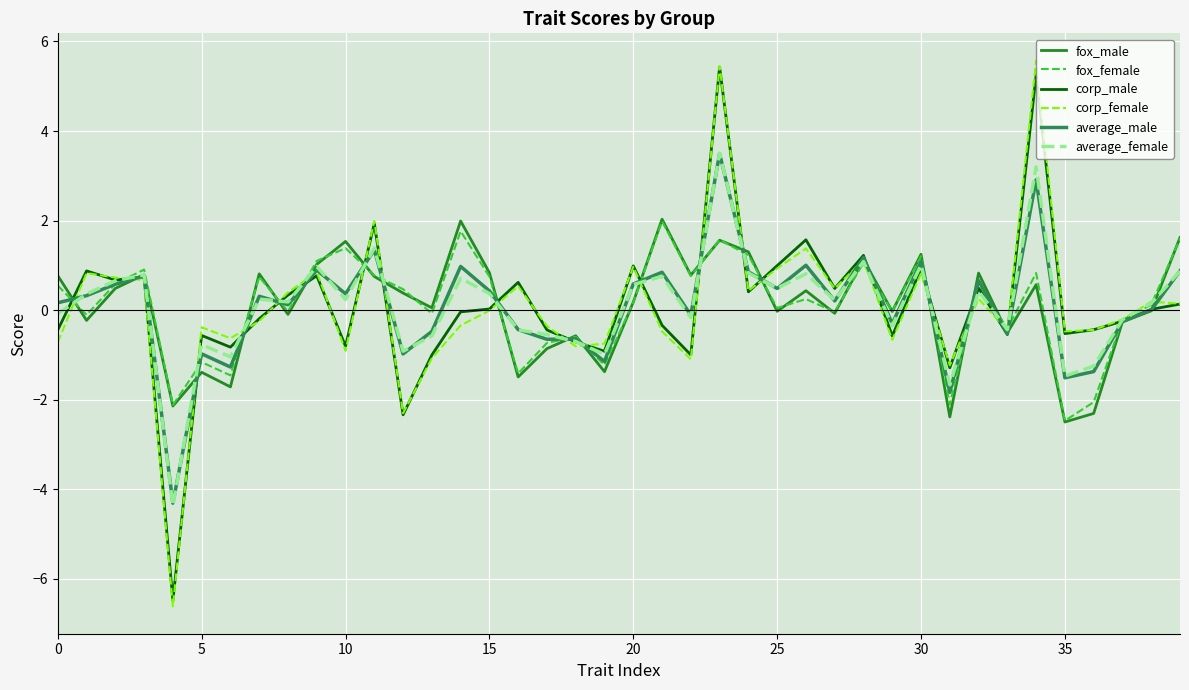

True or false: average_female has more than 0 interior local peaks.

True